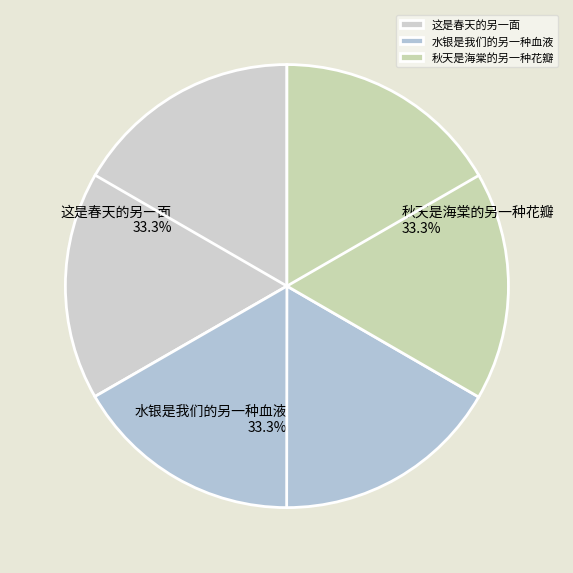

How much of the chart is everything except 这是春天的另一面?

66.7%